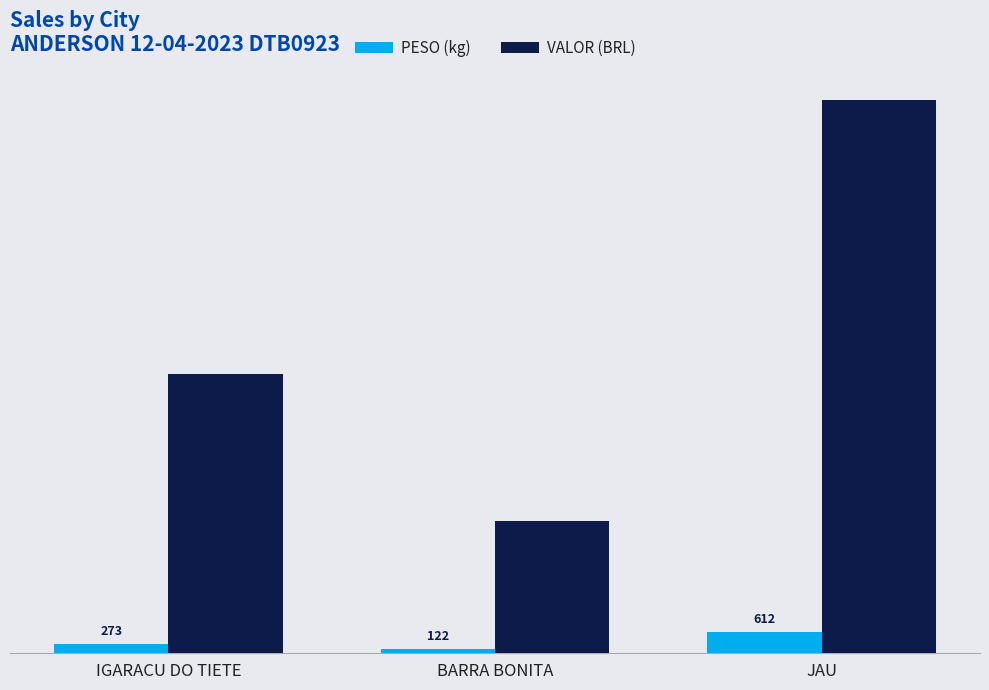

Which series has the largest total across all categories?

VALOR (BRL)